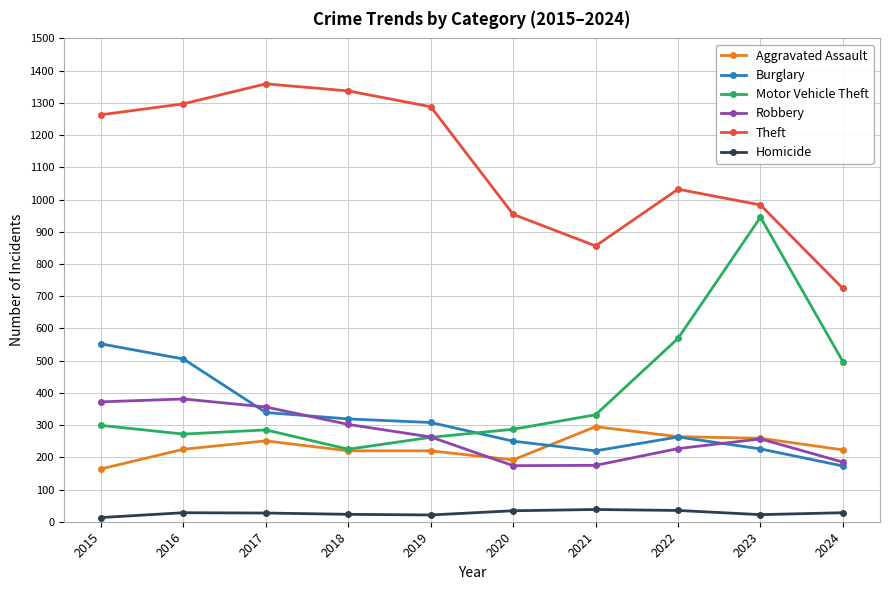

The value of Aggravated Assault at 2024 is 297. True or false?

False